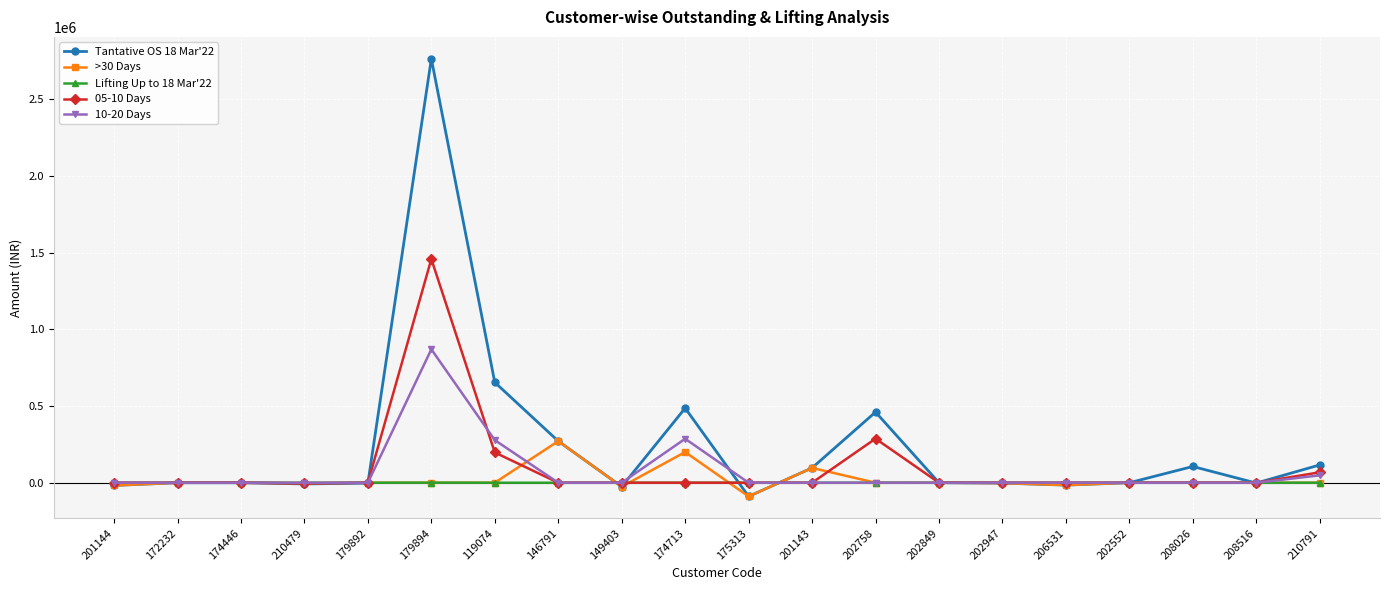

What is the spread (max minus min) of values at 175313?

89262.9